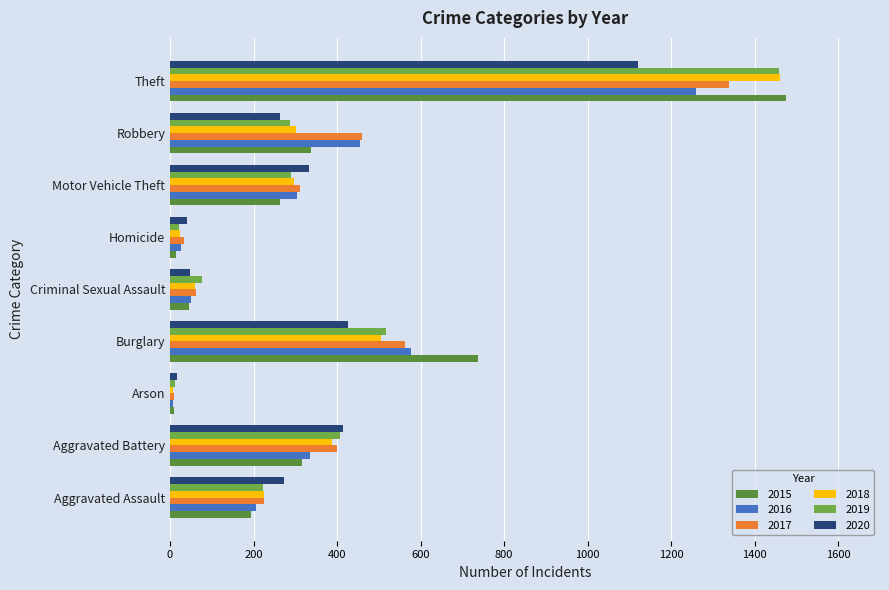

Reading right to left, extract all data points from this chart.

2015: 1474	337	263	15	46	738	9	316	194
2016: 1259	454	304	26	50	576	7	336	206
2017: 1339	460	312	33	62	562	10	400	225
2018: 1461	301	298	25	60	506	7	389	225
2019: 1459	287	290	22	77	517	12	407	223
2020: 1120	263	333	41	48	425	17	415	273